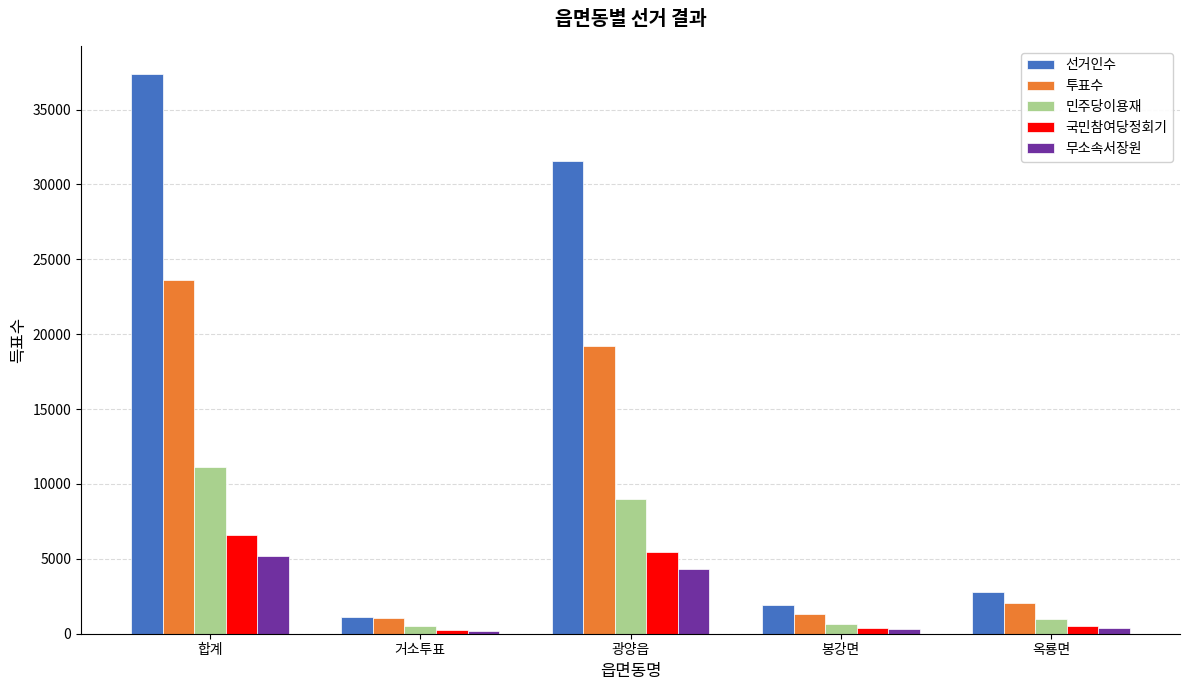

Are the bars horizontal?

No